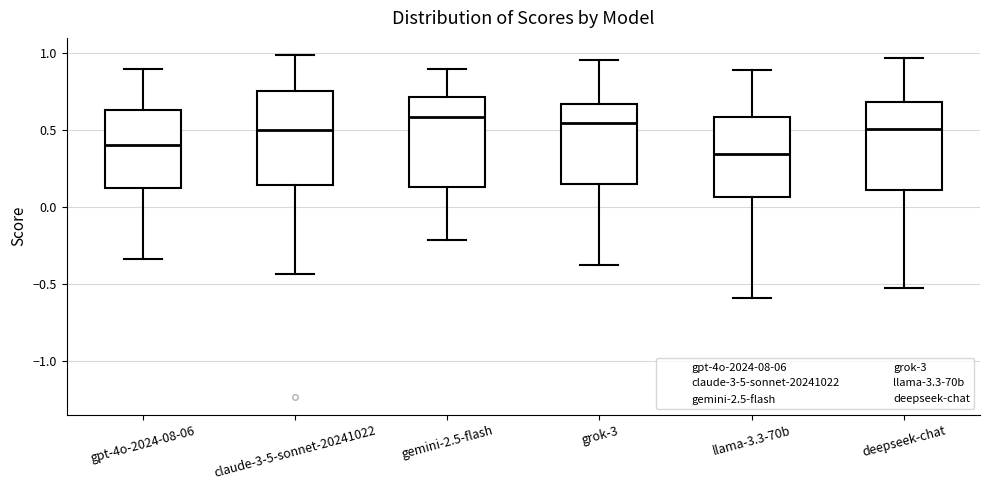

Reading left to right, read every box against the y-axis: the position of its median line, the range the box covers, and the ends of its whiskers. The values are not printed on the chart, so give them approximately, as read against the axis.

gpt-4o-2024-08-06: median 0.40, box 0.10 to 0.65, whiskers -0.35 to 0.90
claude-3-5-sonnet-20241022: median 0.50, box 0.15 to 0.75, whiskers -0.45 to 1.00
gemini-2.5-flash: median 0.60, box 0.15 to 0.70, whiskers -0.20 to 0.90
grok-3: median 0.55, box 0.15 to 0.65, whiskers -0.40 to 0.95
llama-3.3-70b: median 0.35, box 0.05 to 0.60, whiskers -0.60 to 0.90
deepseek-chat: median 0.50, box 0.10 to 0.70, whiskers -0.55 to 0.95